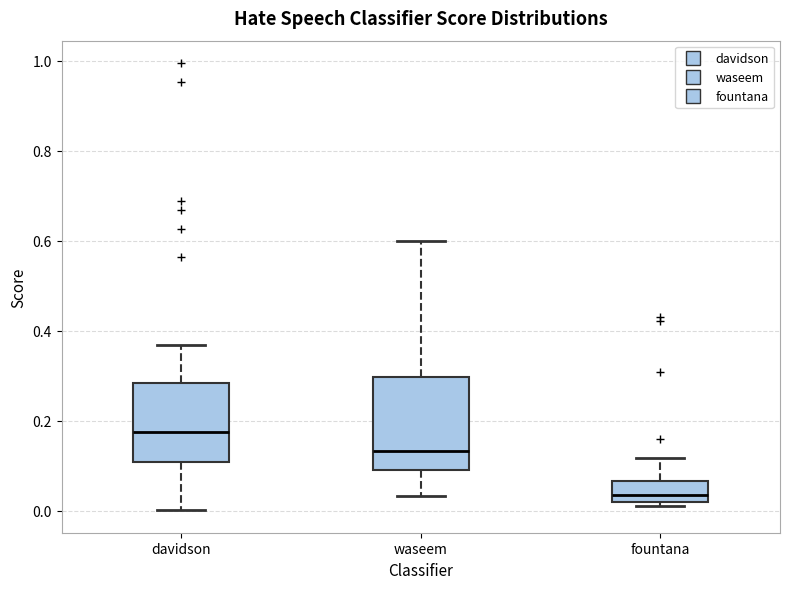

Where does the median line of the box for davidson sit on the y-axis? The values are not printed on the chart, so give them approximately, as read against the axis.

0.18